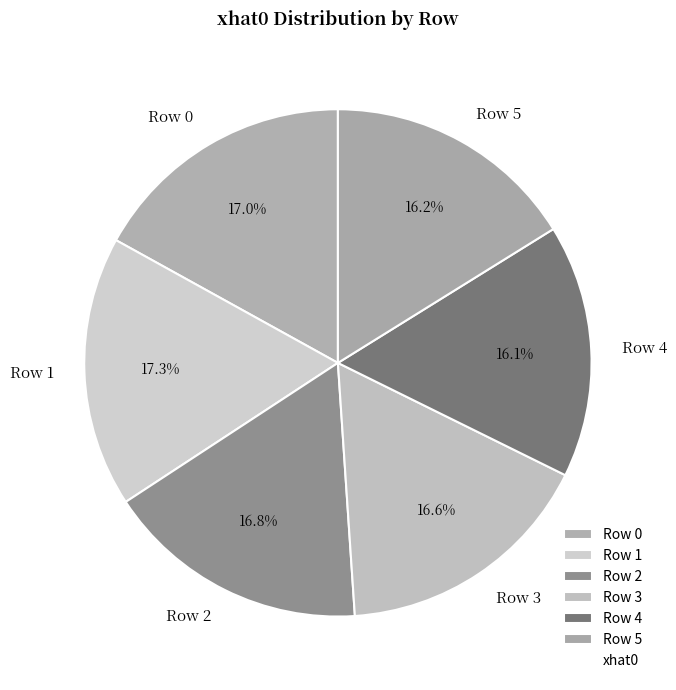

Is there any slice that represents more than half of the pie?

No